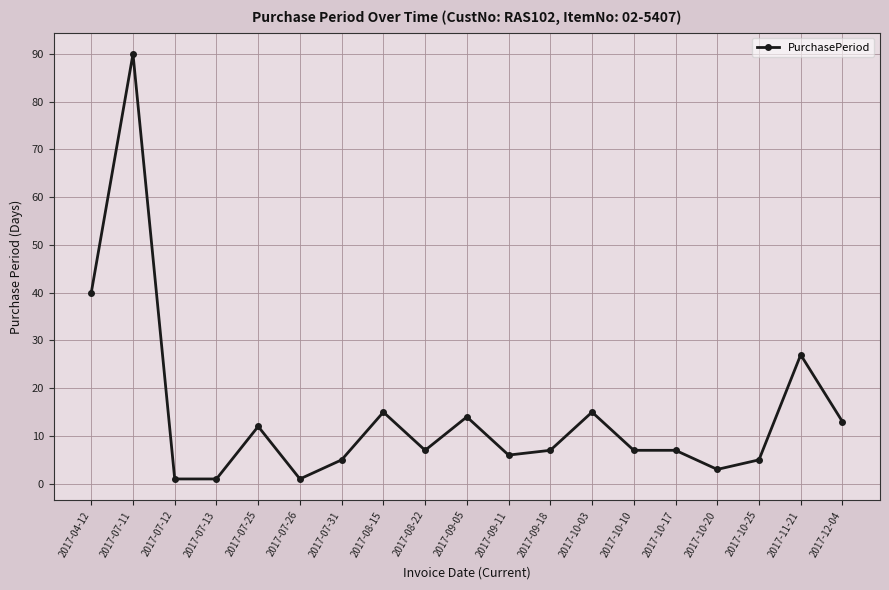

What is the ratio of the value at 2017-04-12 to the value at 2017-11-21?

1.5